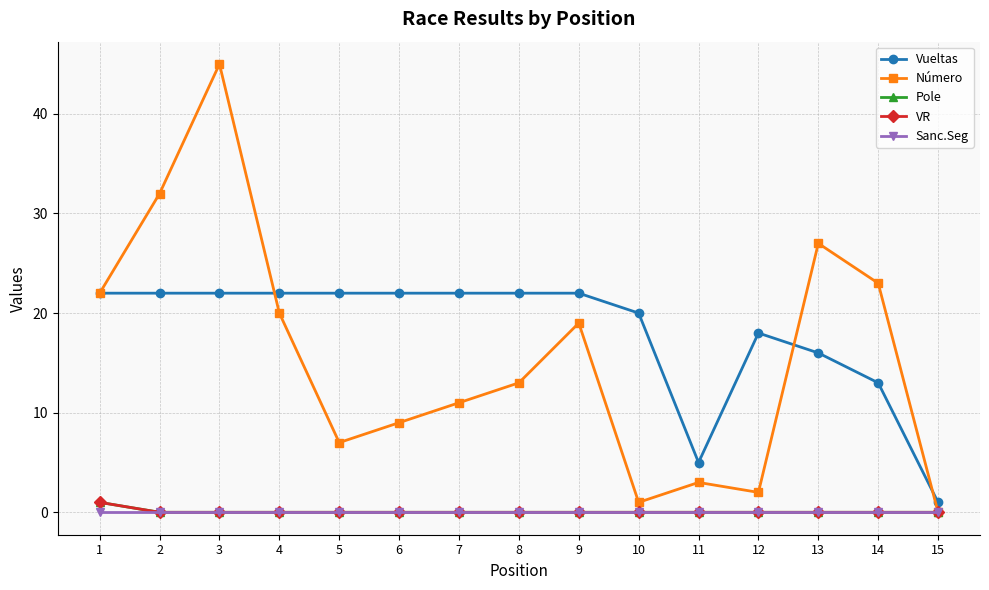

True or false: Número has a value of 1 at 10.

True